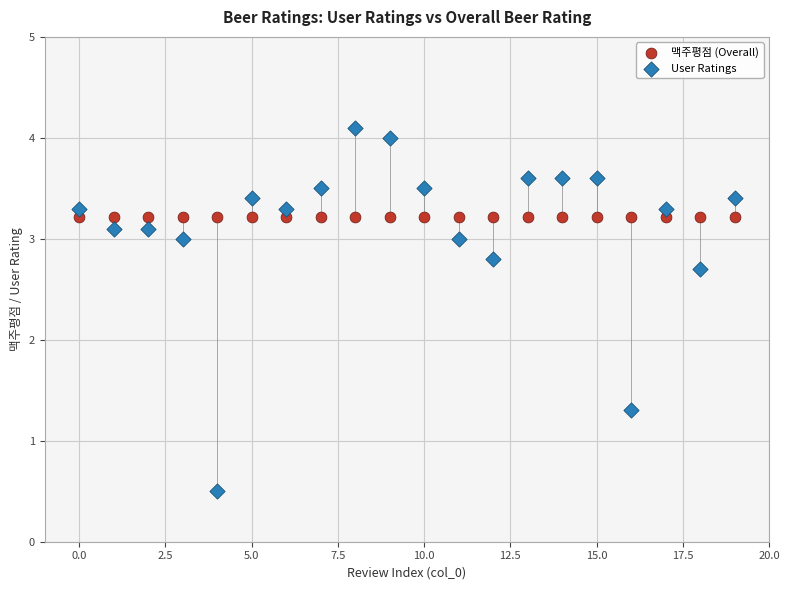

What are all the series names shown in the legend?

맥주평점 (Overall), User Ratings